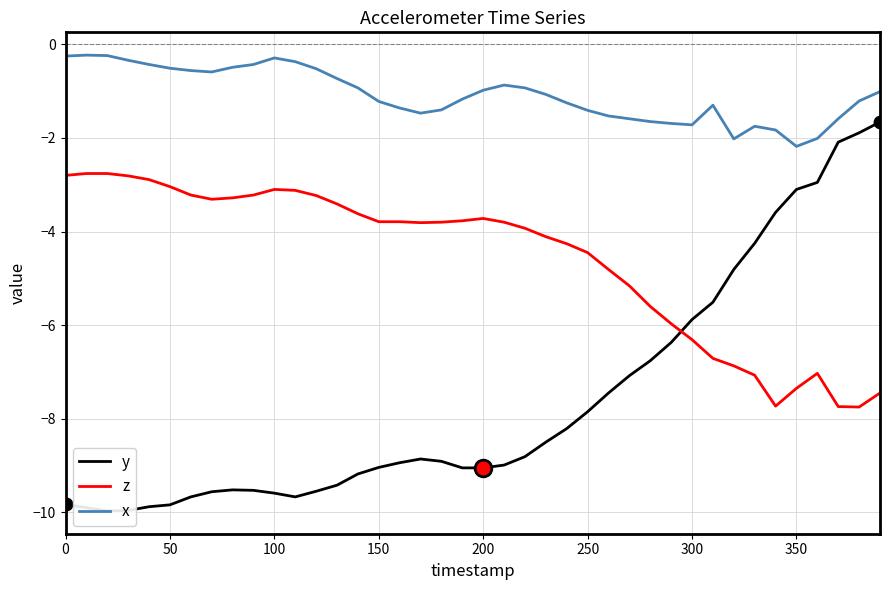

The z series shows -2.8 at 0. True or false?

True